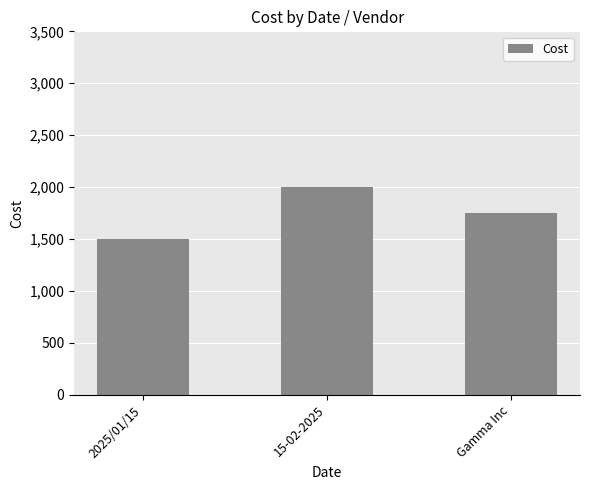

What is the value of the 2nd bar from the left?

2000